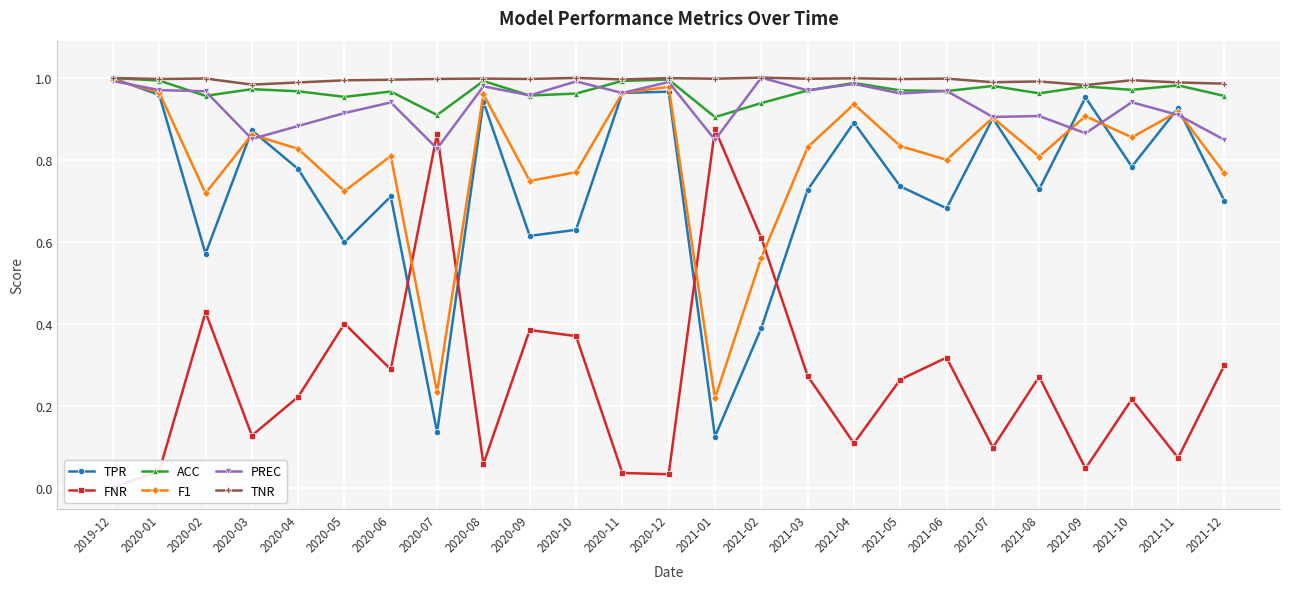

What is the difference between the maximum and minimum values in the F1 series?

0.8